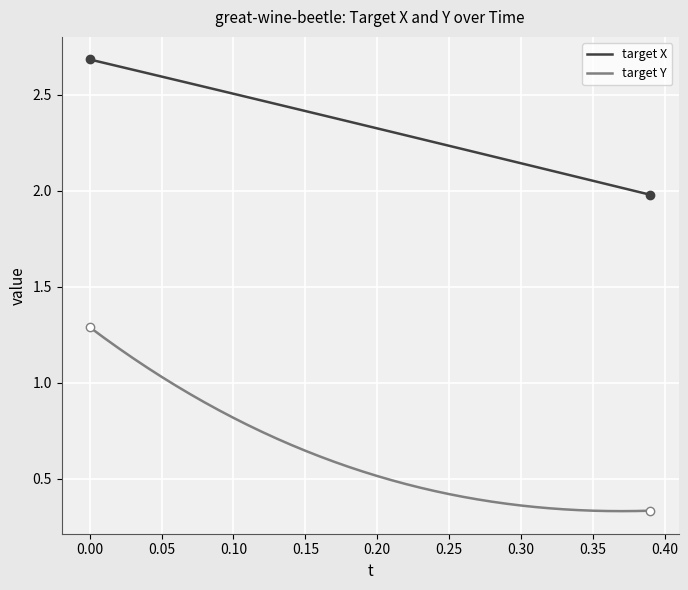

What are all the series names shown in the legend?

target X, target Y